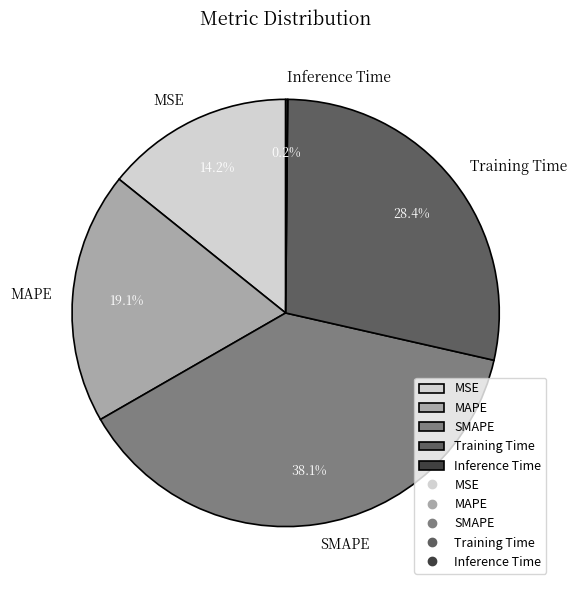

Is the sum of MAPE and MSE greater than half?

No